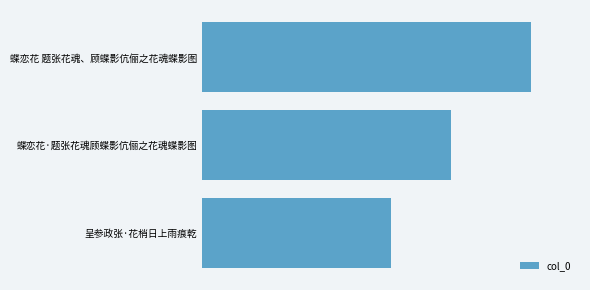

Does the chart contain any negative values?

No